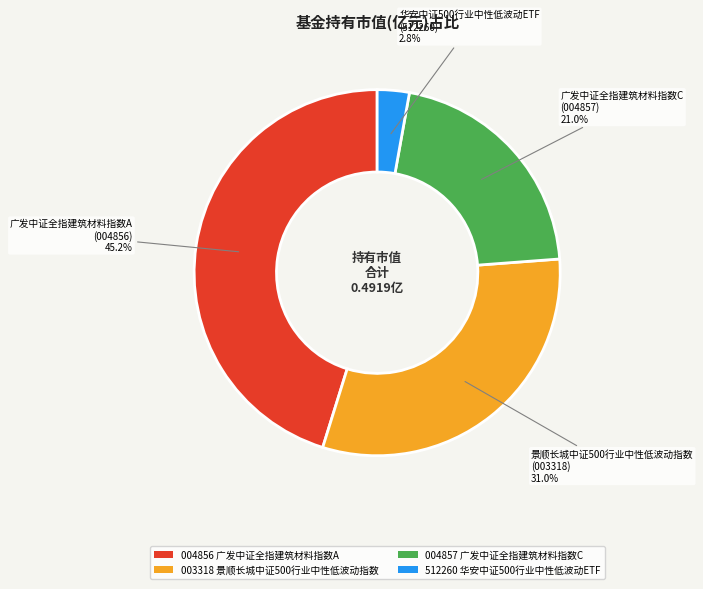

Is there a majority slice in this chart?

No